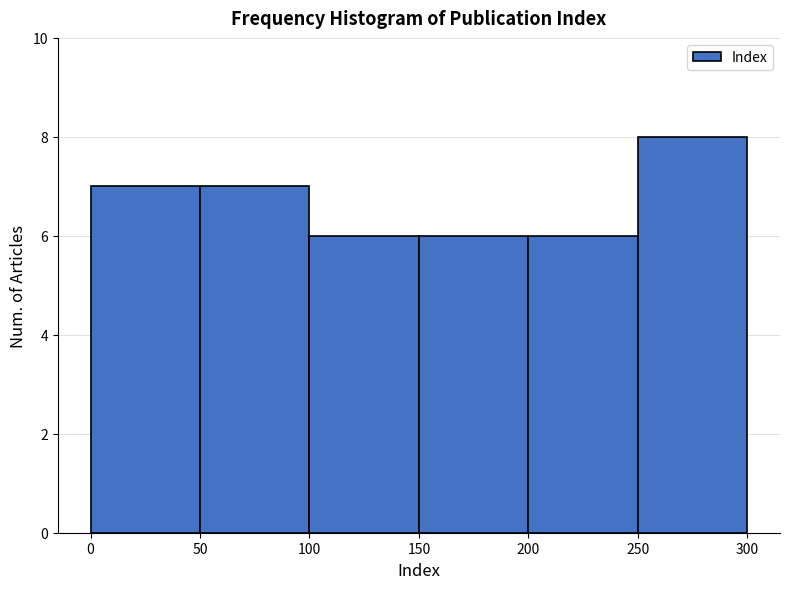

Reading left to right, list every bar in this chart as the range it spans on the x-axis followed by its height. The values are not printed on the chart, so give them approximately, as read against the axis.

0 to 50: 7
50 to 100: 7
100 to 150: 6
150 to 200: 6
200 to 250: 6
250 to 300: 8